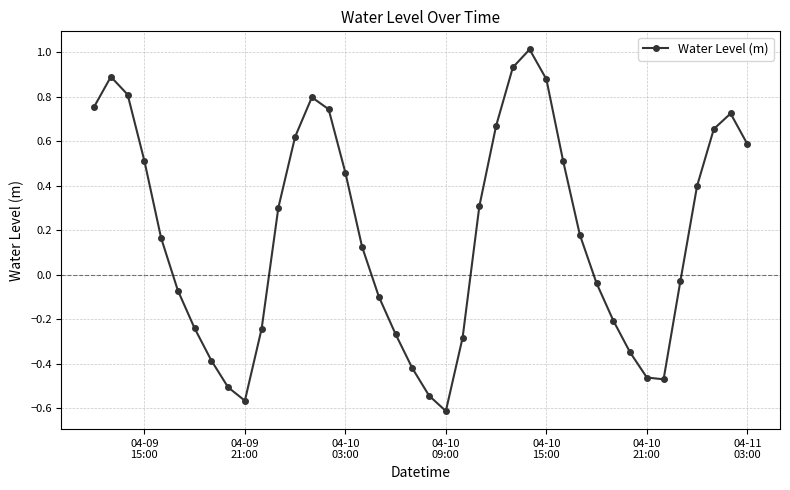

How many categories are shown in the chart?

40